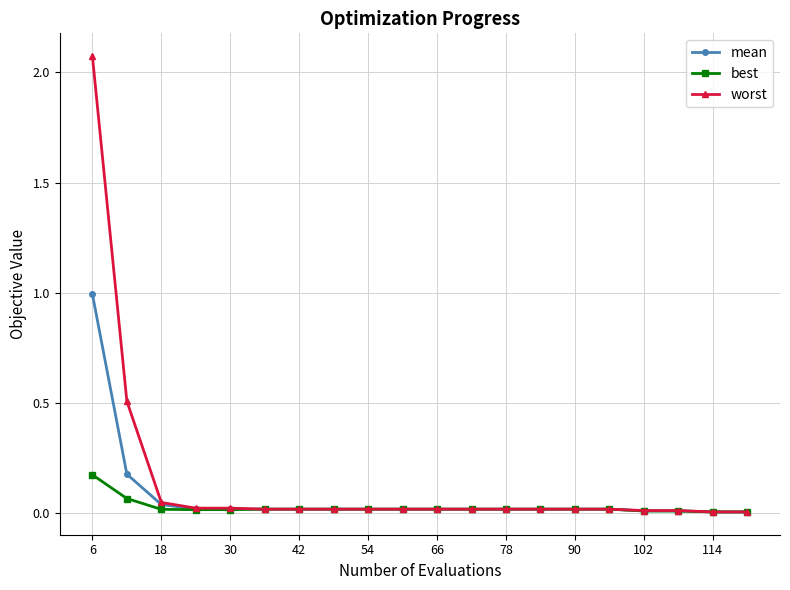

What are all the series names shown in the legend?

mean, best, worst